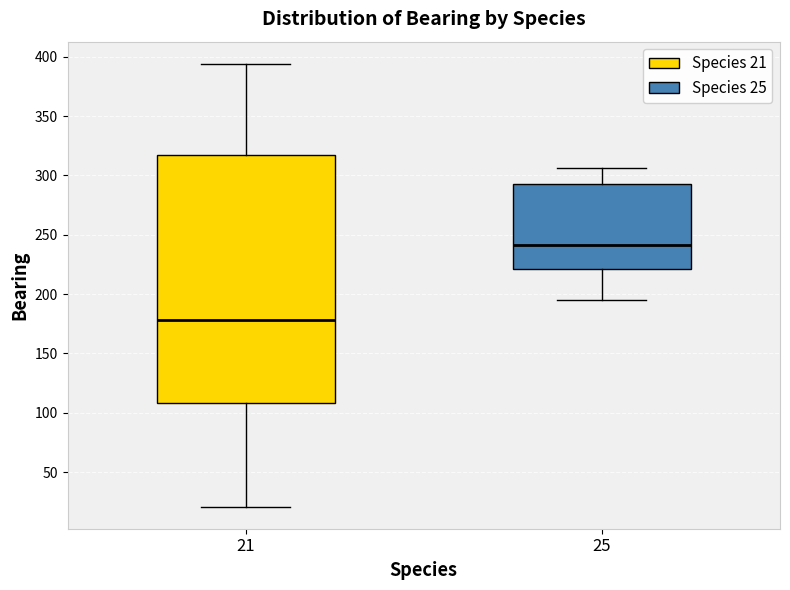

Reading left to right, transcribe this box plot: for each box, give where its median line is, the range the box spans, and where its two whiskers end, as read against the y-axis. The values are not printed on the chart, so give them approximately, as read against the axis.

21: median 180, box 110 to 315, whiskers 20 to 395
25: median 240, box 220 to 295, whiskers 195 to 305